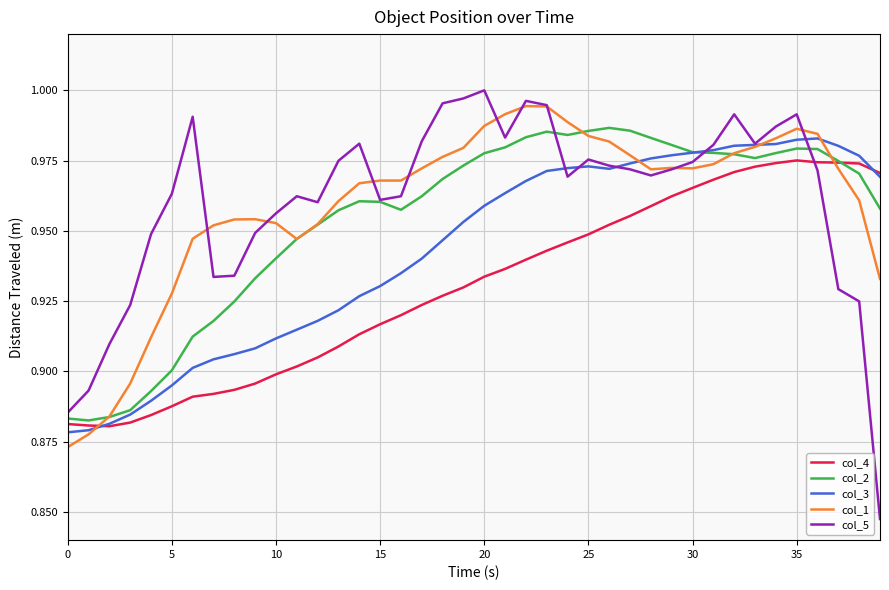

Which series has the widest spread of values?

col_5